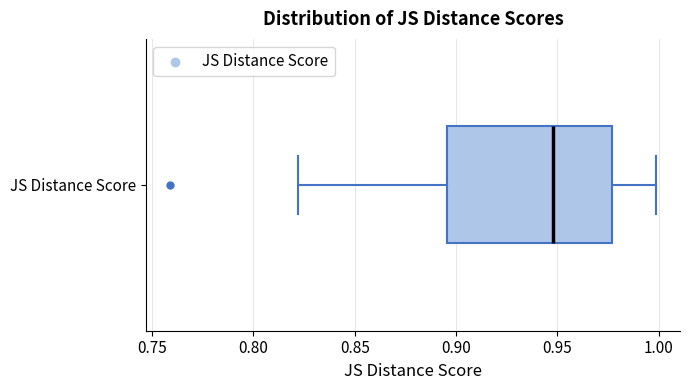

Transcribe this box plot: give where the median line is, the range the box spans, and where the two whiskers end, as read against the x-axis. The values are not printed on the chart, so give them approximately, as read against the axis.

median 0.950, box 0.895 to 0.975, whiskers 0.820 to 1.000